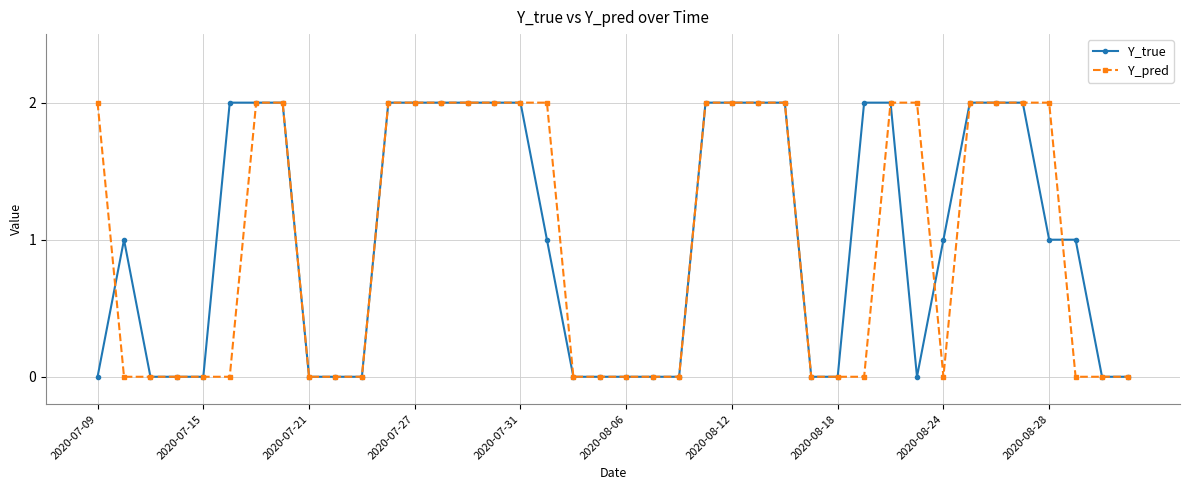

How many lines are shown in the chart?

2